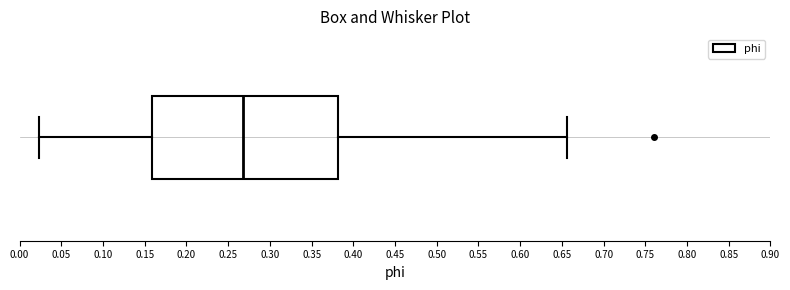

Transcribe this box plot: give where the median line is, the range the box spans, and where the two whiskers end, as read against the x-axis. The values are not printed on the chart, so give them approximately, as read against the axis.

median 0.265, box 0.160 to 0.380, whiskers 0.025 to 0.655